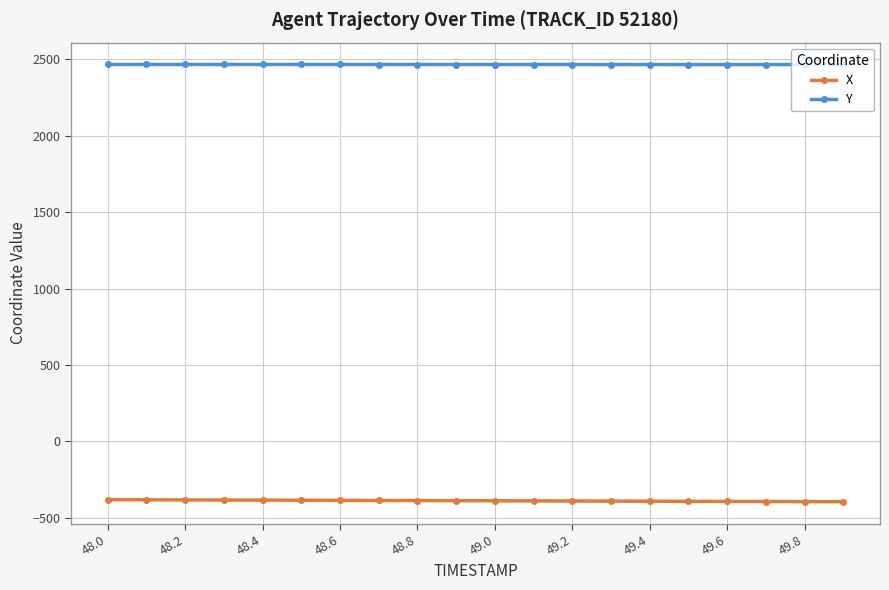

What is the value of the Y point at the 20th from the left?

2466.6